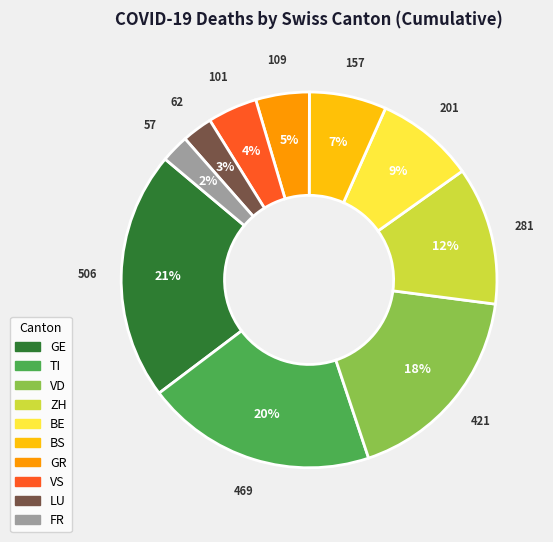

Which has a higher value, BE or VS?

BE